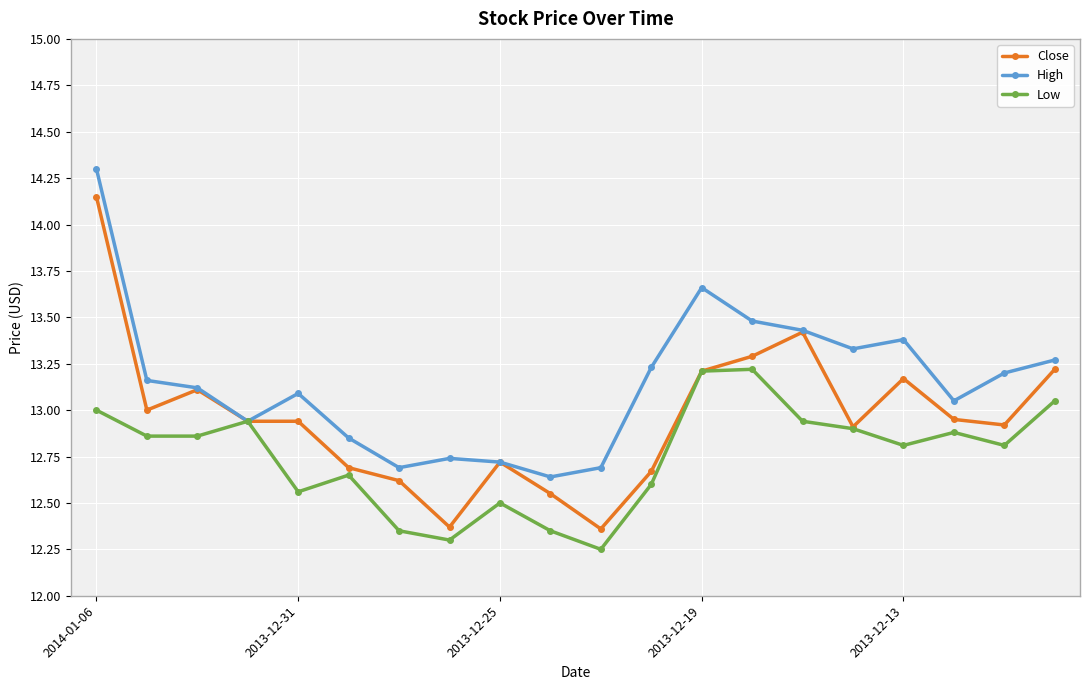

True or false: High has more than 0 points higher than both neighbors.

True